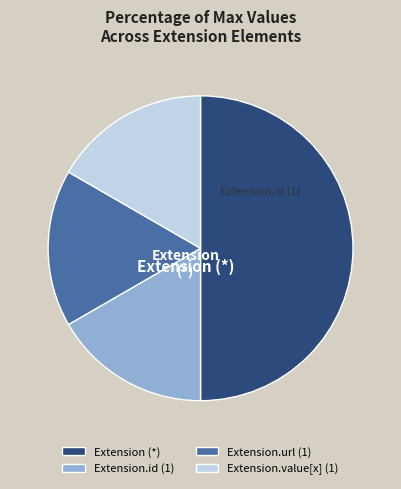

Which slice is the largest?

Extension (*)